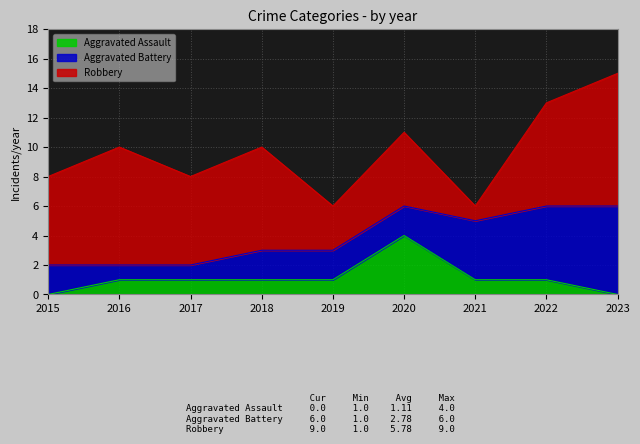

Does the chart have visible grid lines?

Yes